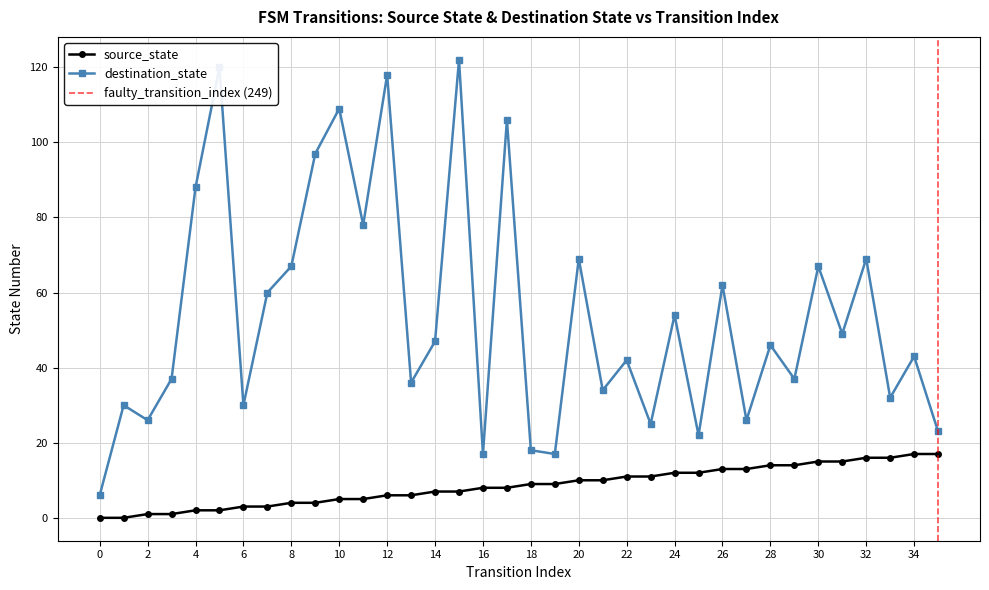

What is the value of the destination_state point at the 20th from the left?

17